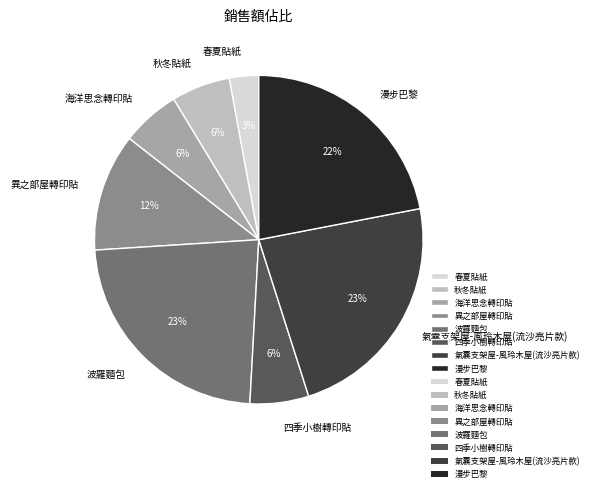

What percentage is the 四季小樹轉印貼 slice, to the nearest percent?

6%